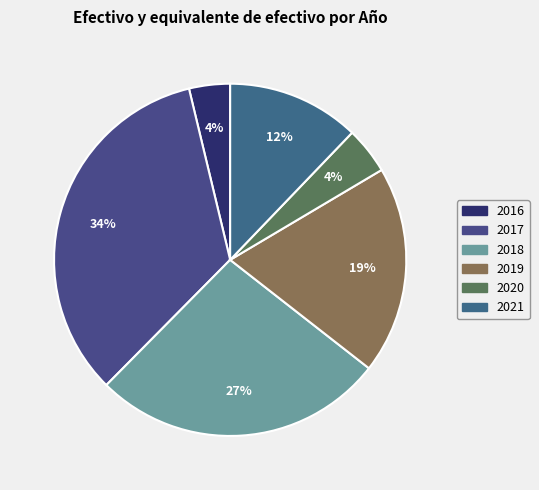

To the nearest percent, what percentage of the pie is 2016?

4%